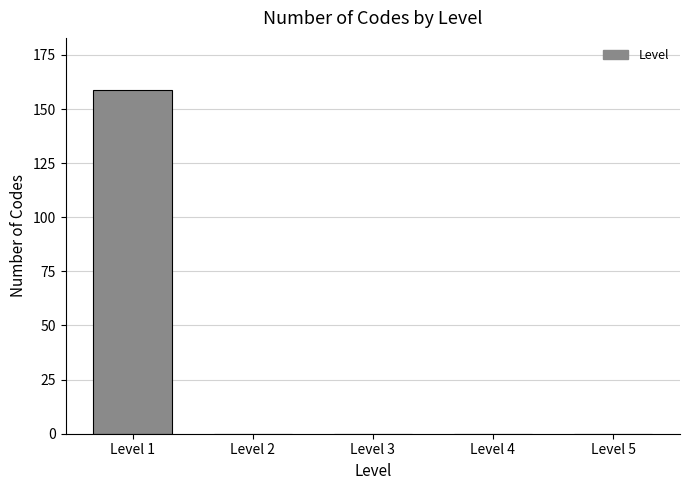

Reading left to right, what are all the values shown in this chart?

Level 1=159	Level 2=0	Level 3=0	Level 4=0	Level 5=0